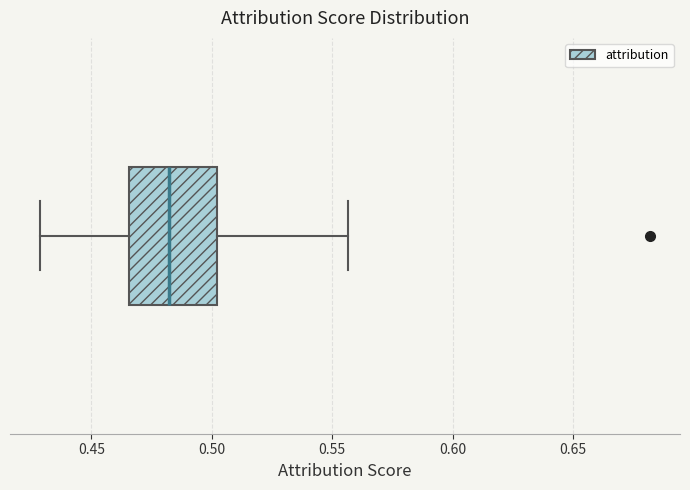

Transcribe this box plot: give where the median line is, the range the box spans, and where the two whiskers end, as read against the x-axis. The values are not printed on the chart, so give them approximately, as read against the axis.

median 0.480, box 0.465 to 0.500, whiskers 0.430 to 0.555